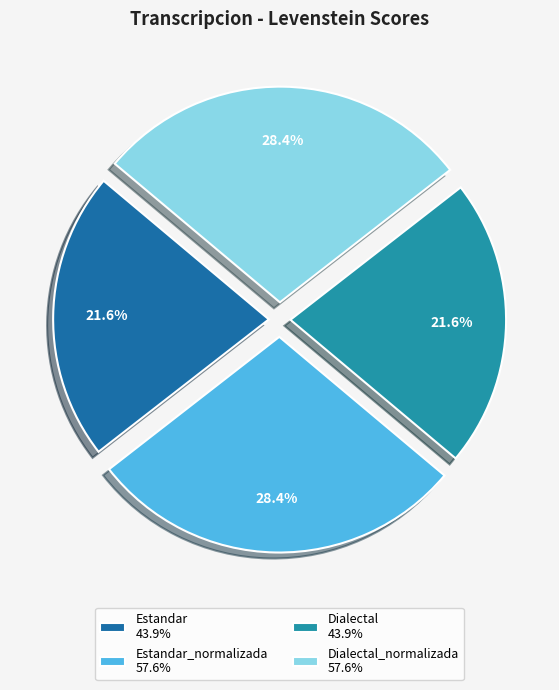

How many segments does this pie chart have?

4